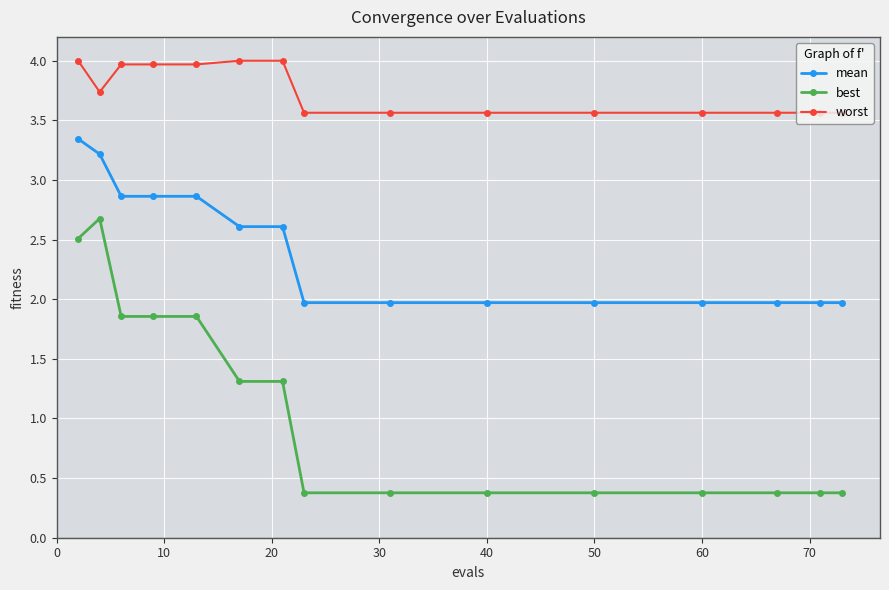

What is the difference between the maximum and minimum values in the best series?

2.3